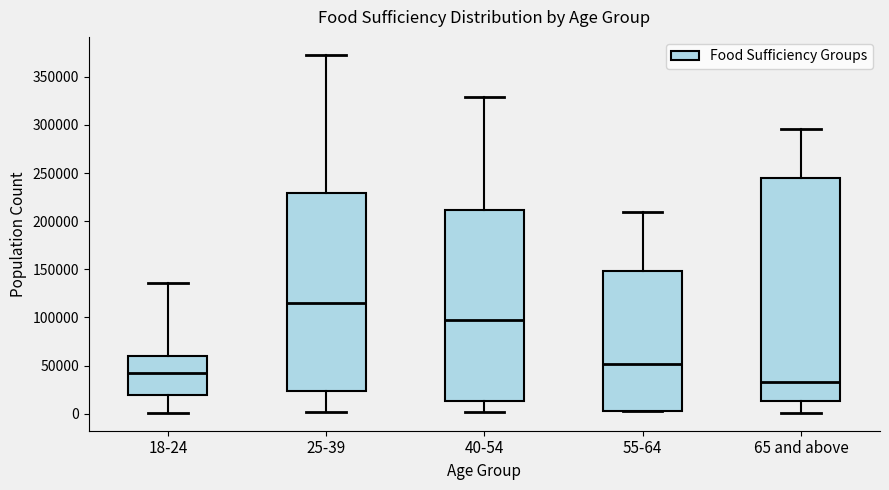

Where is the lower edge of the box for 65 and above on the y-axis? The values are not printed on the chart, so give them approximately, as read against the axis.

15000